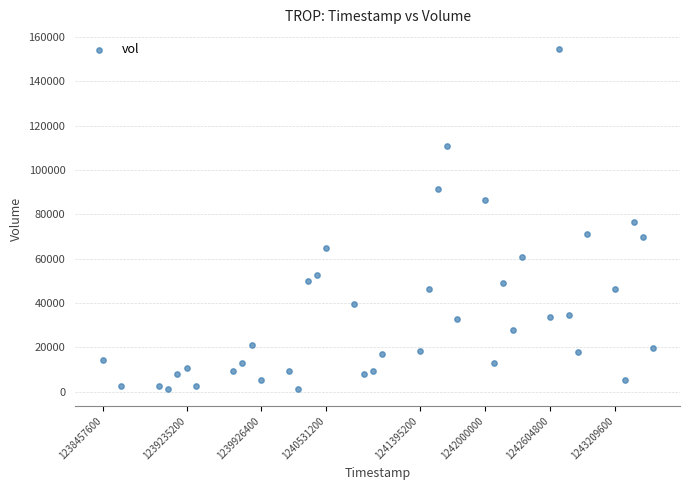

What is the range of X values (max minus min)?

5097600